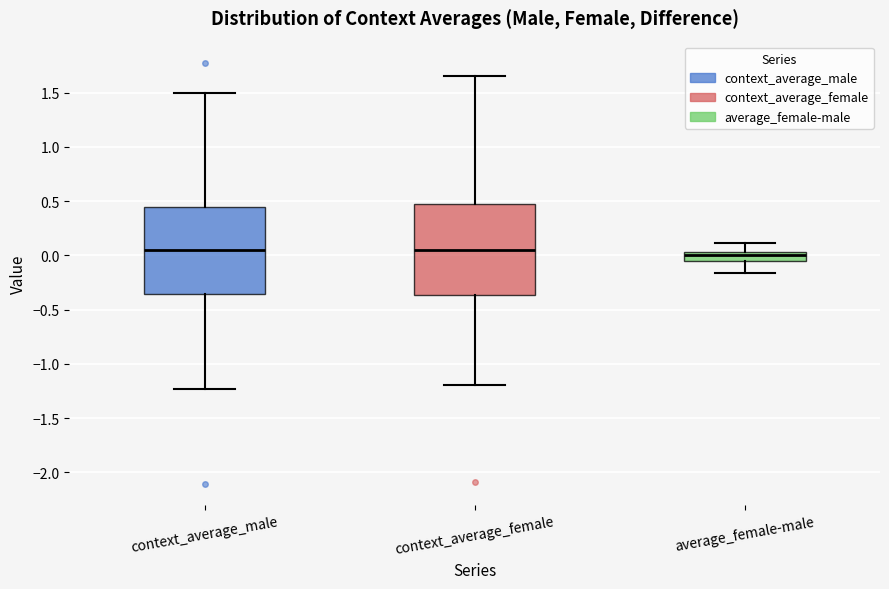

Reading left to right, read every box against the y-axis: the position of its median line, the range the box covers, and the ends of its whiskers. The values are not printed on the chart, so give them approximately, as read against the axis.

context_average_male: median 0.05, box -0.35 to 0.45, whiskers -1.25 to 1.50
context_average_female: median 0.05, box -0.35 to 0.45, whiskers -1.20 to 1.65
average_female-male: median 0.00, box -0.05 to 0.05, whiskers -0.15 to 0.10